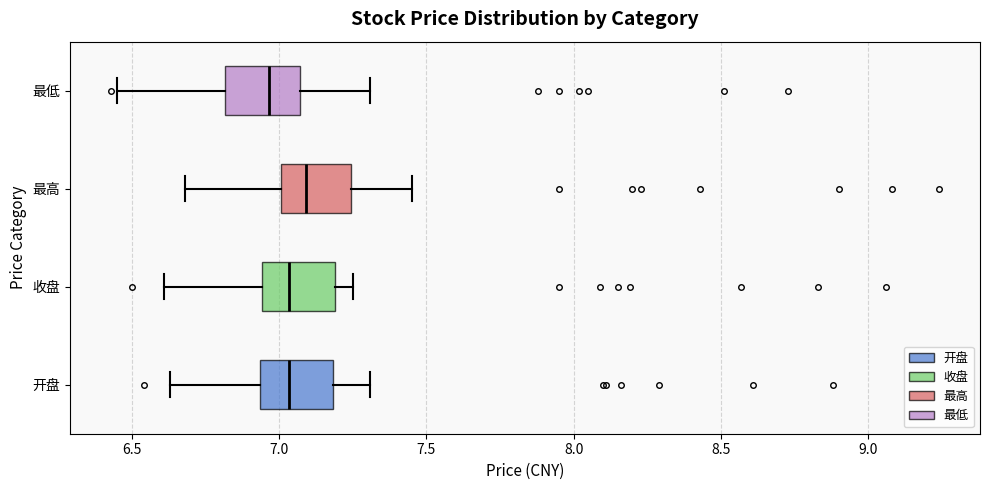

Where is the left edge of the box for 开盘 on the x-axis? The values are not printed on the chart, so give them approximately, as read against the axis.

6.95